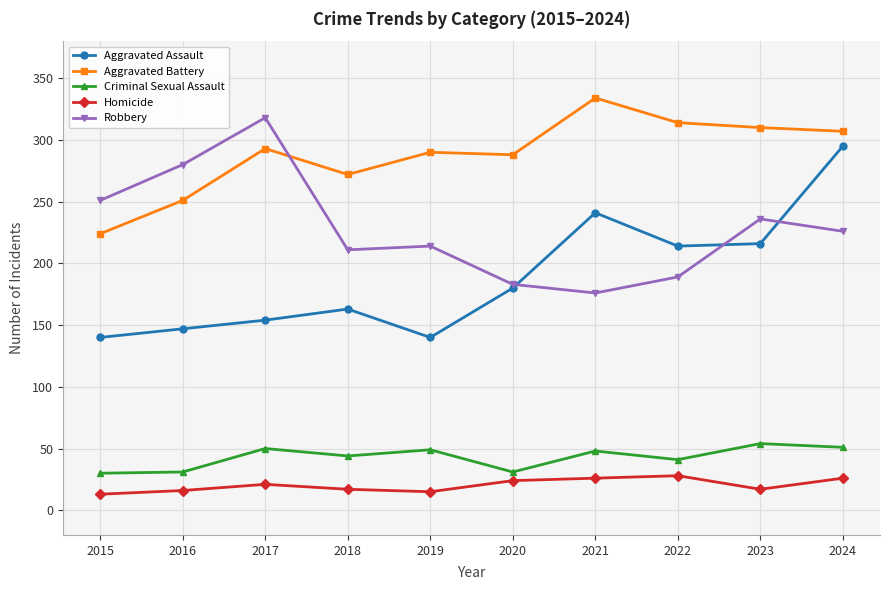

At which label is Aggravated Battery closest to 279?

2018